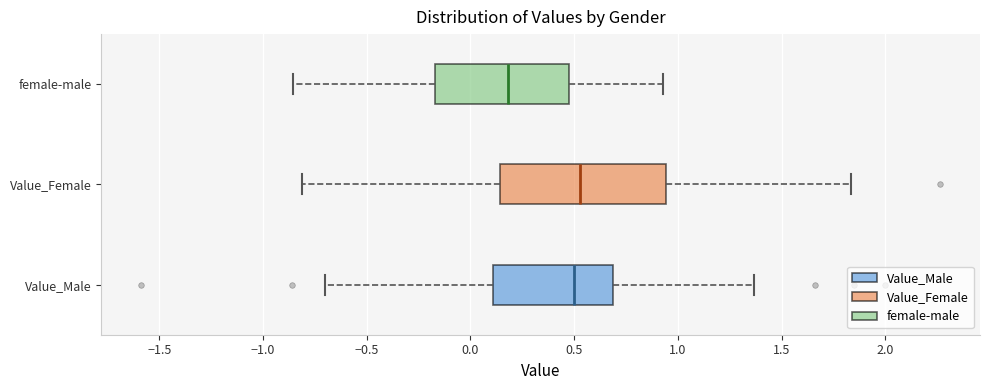

Which box is the widest, from its left edge to its right edge?

Value_Female